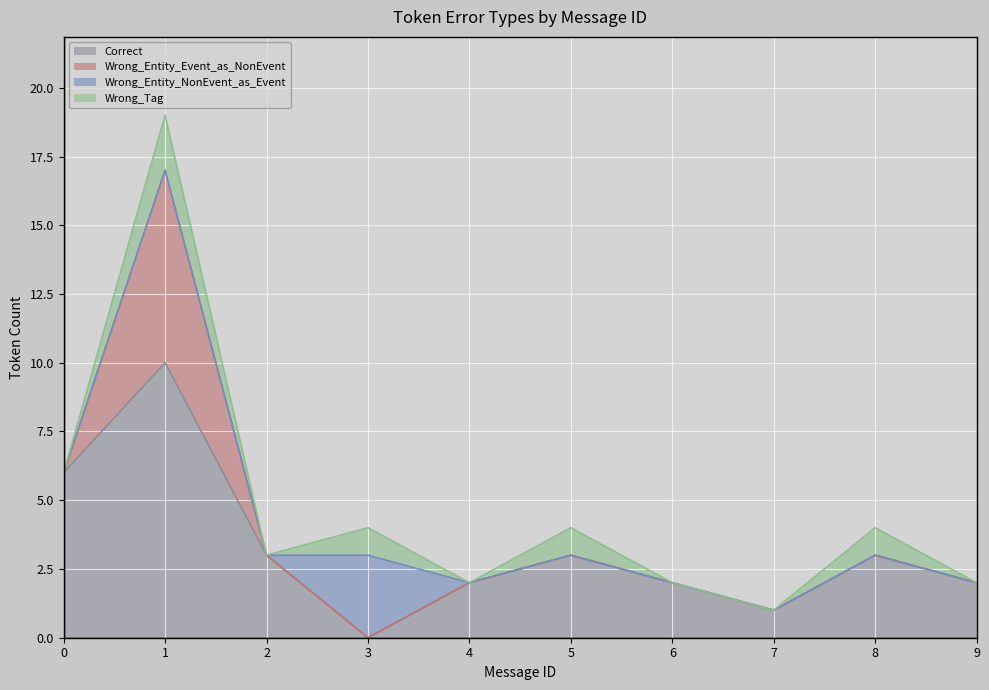

True or false: Correct has a value of 3 at 5.

True